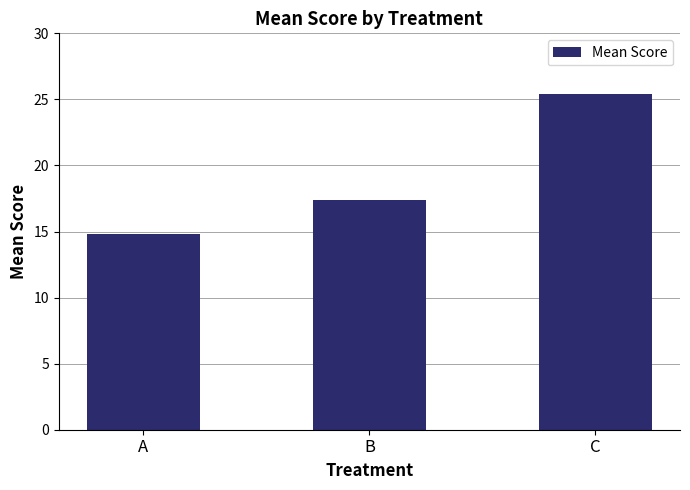

What is the difference between the maximum and minimum values?

10.6